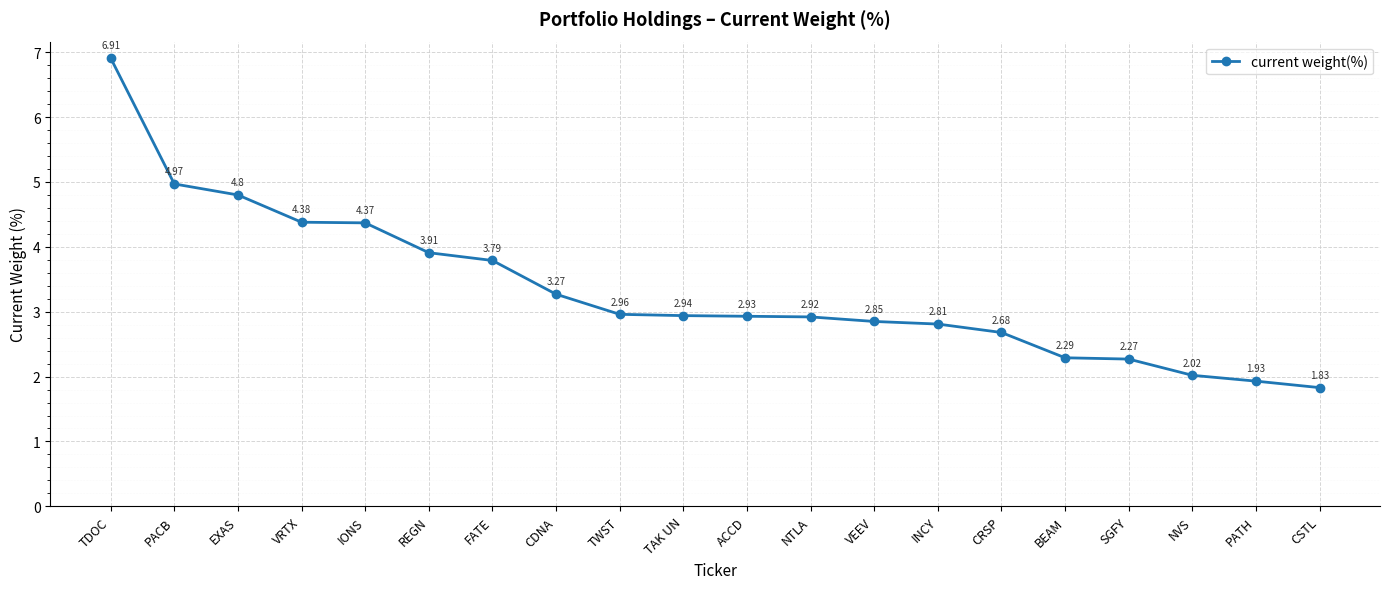

What is the change in value from ACCD to BEAM?

-0.6